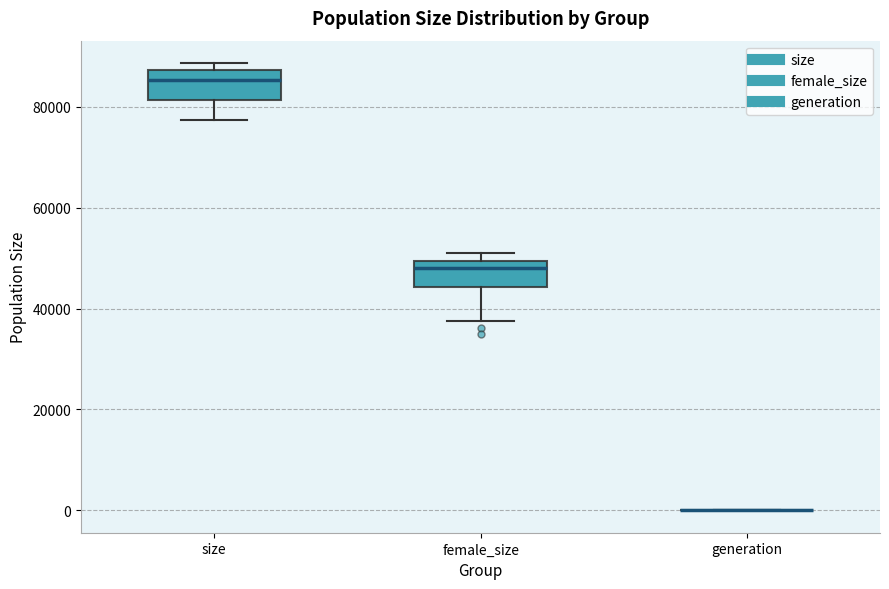

Reading left to right, transcribe this box plot: for each box, give where its median line is, the range the box spans, and where its two whiskers end, as read against the y-axis. The values are not printed on the chart, so give them approximately, as read against the axis.

size: median 86000, box 82000 to 88000, whiskers 78000 to 88000 (just above the box's upper edge)
female_size: median 48000, box 44000 to 50000, whiskers 38000 to 52000
generation: box collapsed to a line at 0, whiskers 0 to 0